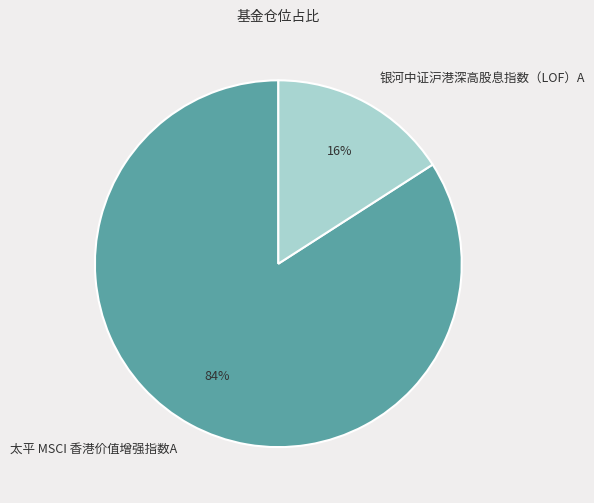

Which category has the biggest portion of the pie?

太平 MSCI 香港价值增强指数A